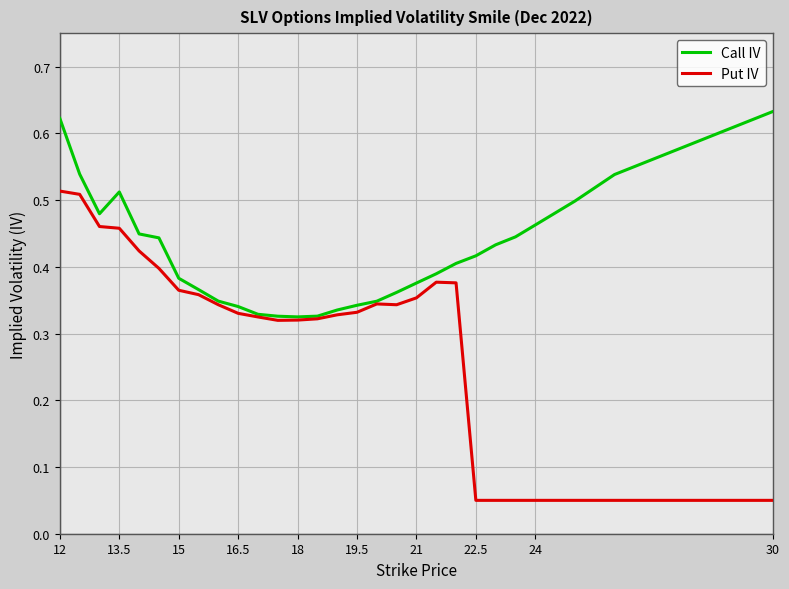

How many Put IV values are between 0 and 1?

28